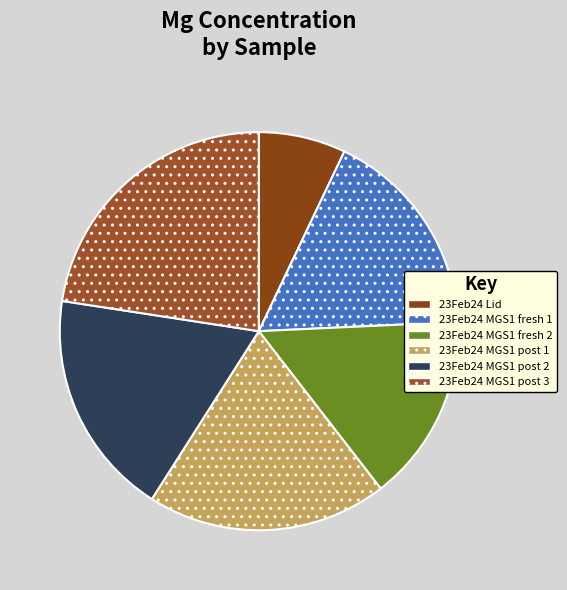

Is the sum of 23Feb24 MGS1 post 2 and 23Feb24 MGS1 fresh 1 greater than half?

No